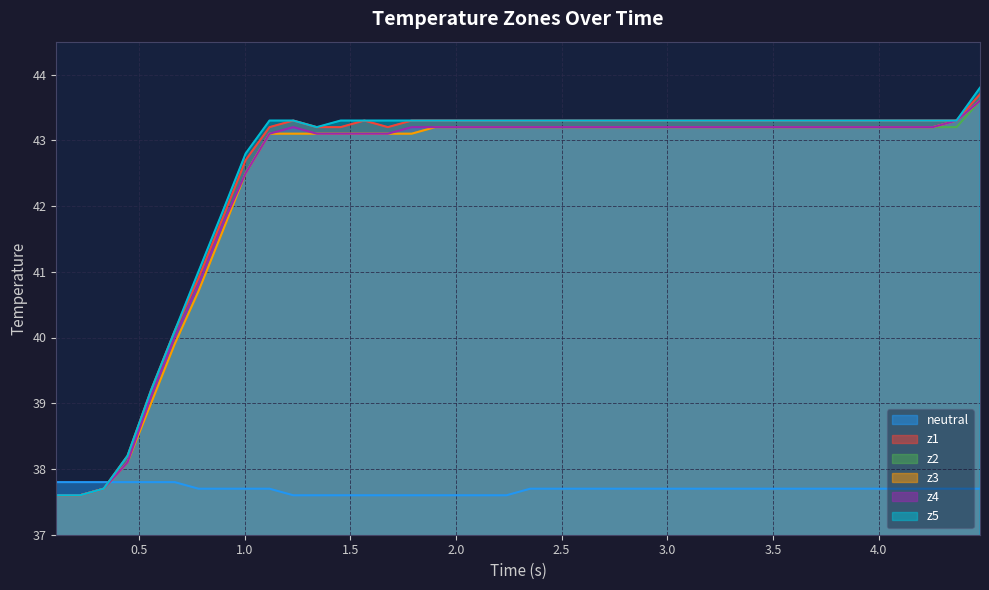

What is the minimum value shown in the chart?

37.6